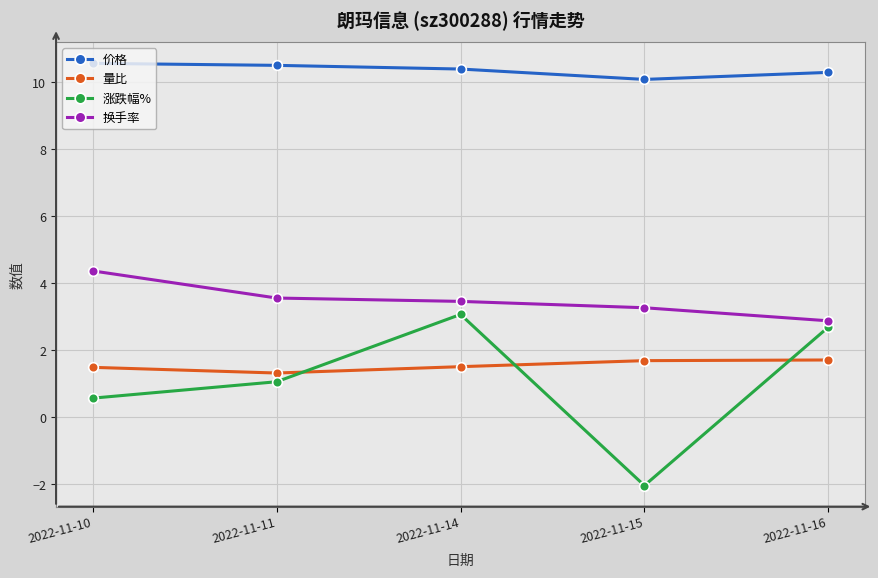

What is the sum of the 量比 values at 2022-11-16 and 2022-11-11?

3.0